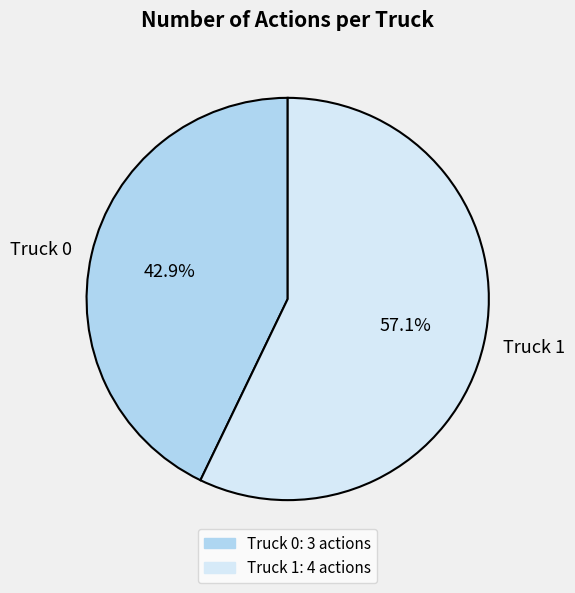

Approximately how many times larger is the value at Truck 1 compared to Truck 0?

1.3